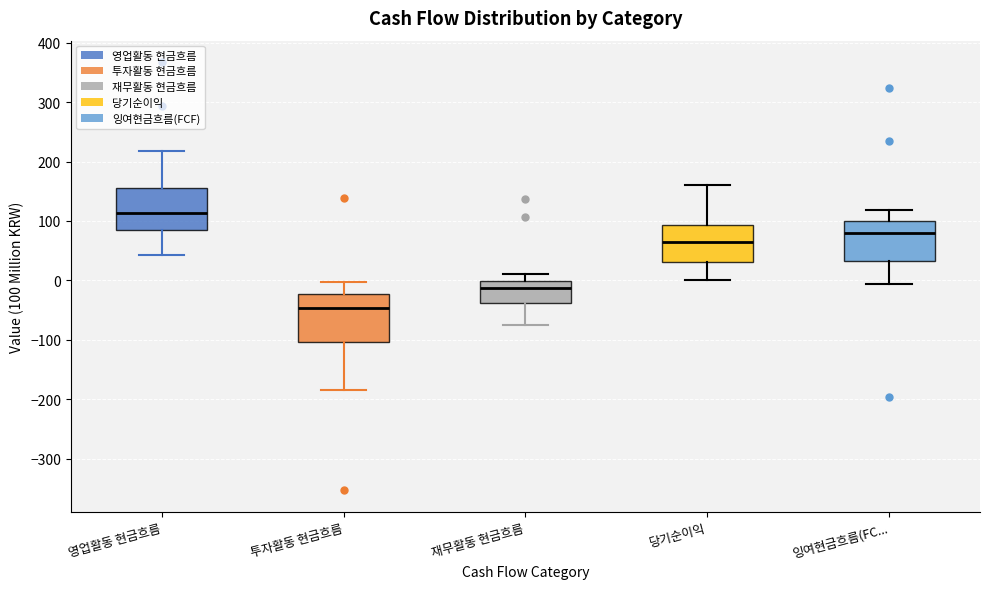

Where does the median line of the box for 재무활동 현금흐름 sit on the y-axis? The values are not printed on the chart, so give them approximately, as read against the axis.

-10